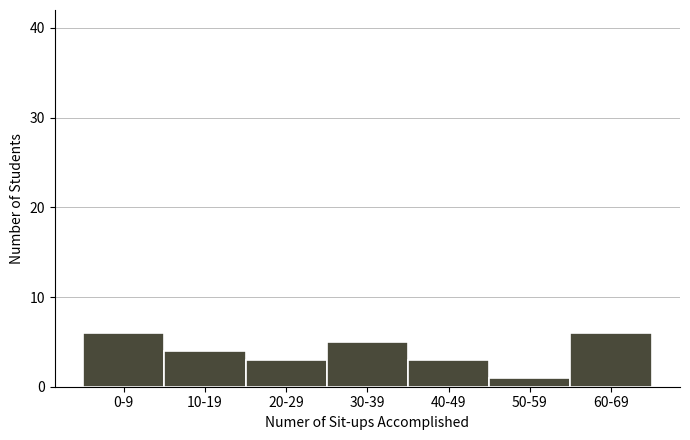

Reading right to left, transcribe all the data shown in this chart.

60-69=6	50-59=1	40-49=3	30-39=5	20-29=3	10-19=4	0-9=6